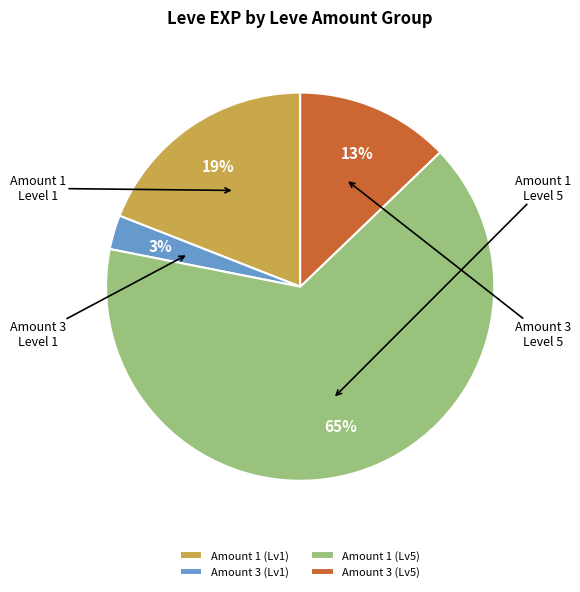

Is there any slice that represents more than half of the pie?

Yes